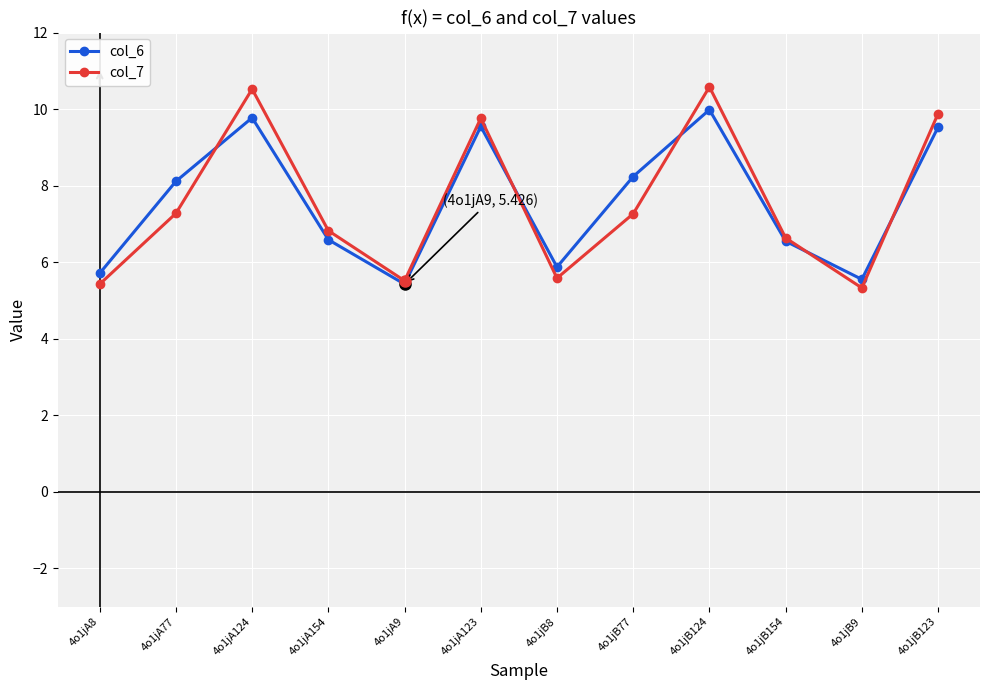

What is the smallest value displayed?

5.3